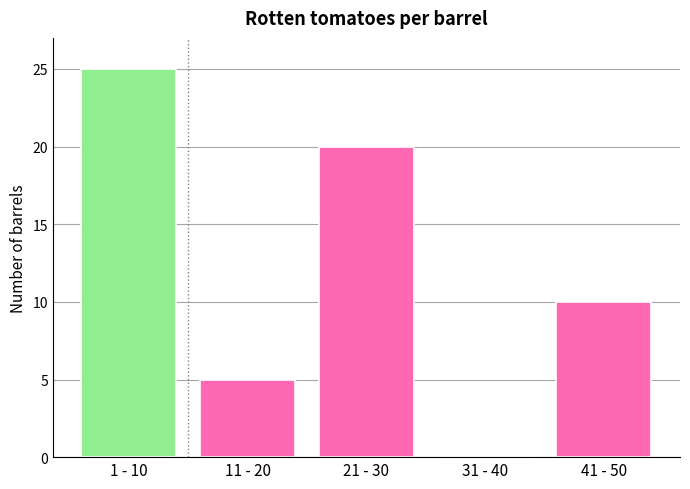

Reading left to right, transcribe all the data shown in this chart.

1 - 10=25	11 - 20=5	21 - 30=20	31 - 40=0	41 - 50=10